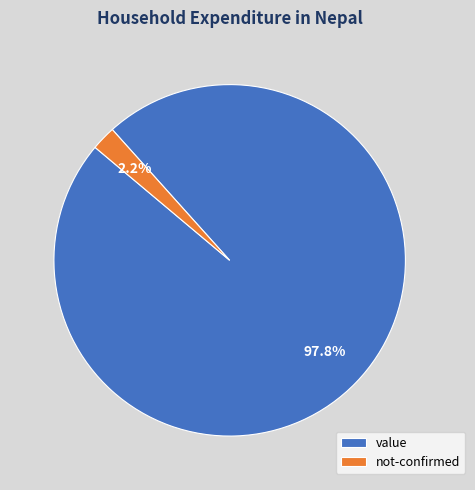

How many segments does this pie chart have?

2